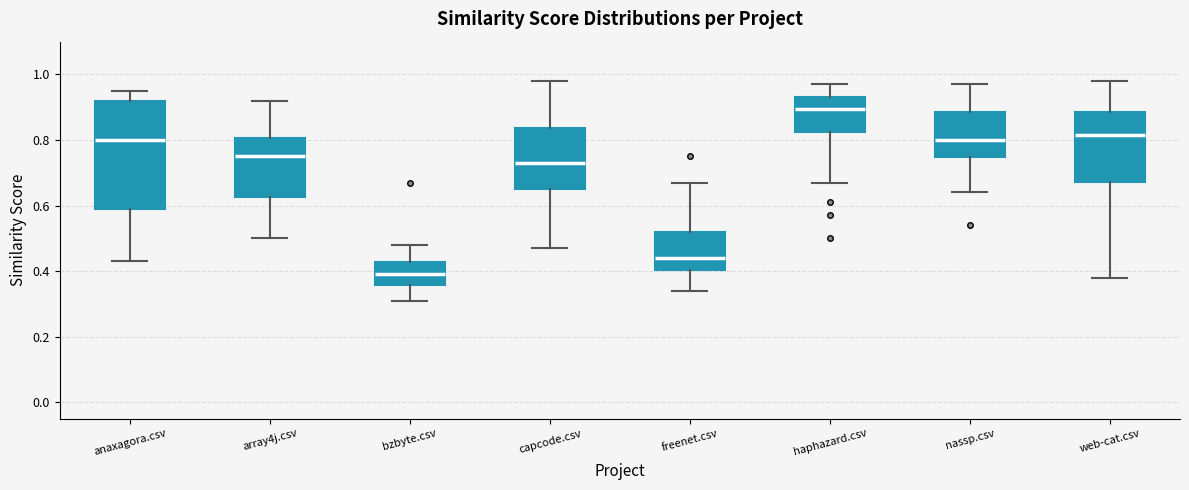

Which box has the highest median line?

haphazard.csv